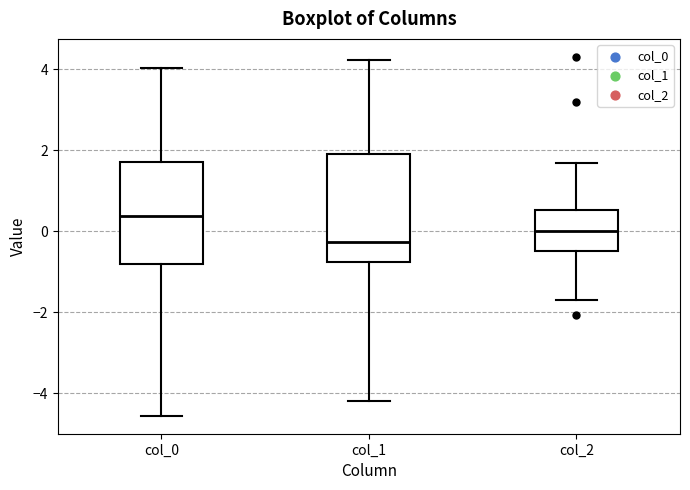

Reading left to right, transcribe this box plot: for each box, give where its median line is, the range the box spans, and where its two whiskers end, as read against the y-axis. The values are not printed on the chart, so give them approximately, as read against the axis.

col_0: median 0.4, box -0.8 to 1.8, whiskers -4.6 to 4.0
col_1: median -0.2, box -0.8 to 2.0, whiskers -4.2 to 4.2
col_2: median 0.0, box -0.4 to 0.6, whiskers -1.8 to 1.6